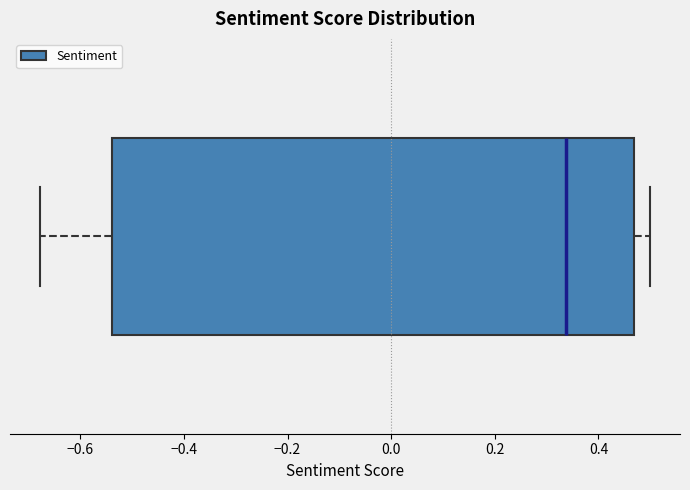

Transcribe this box plot: give where the median line is, the range the box spans, and where the two whiskers end, as read against the x-axis. The values are not printed on the chart, so give them approximately, as read against the axis.

median 0.34, box -0.54 to 0.46, whiskers -0.68 to 0.50